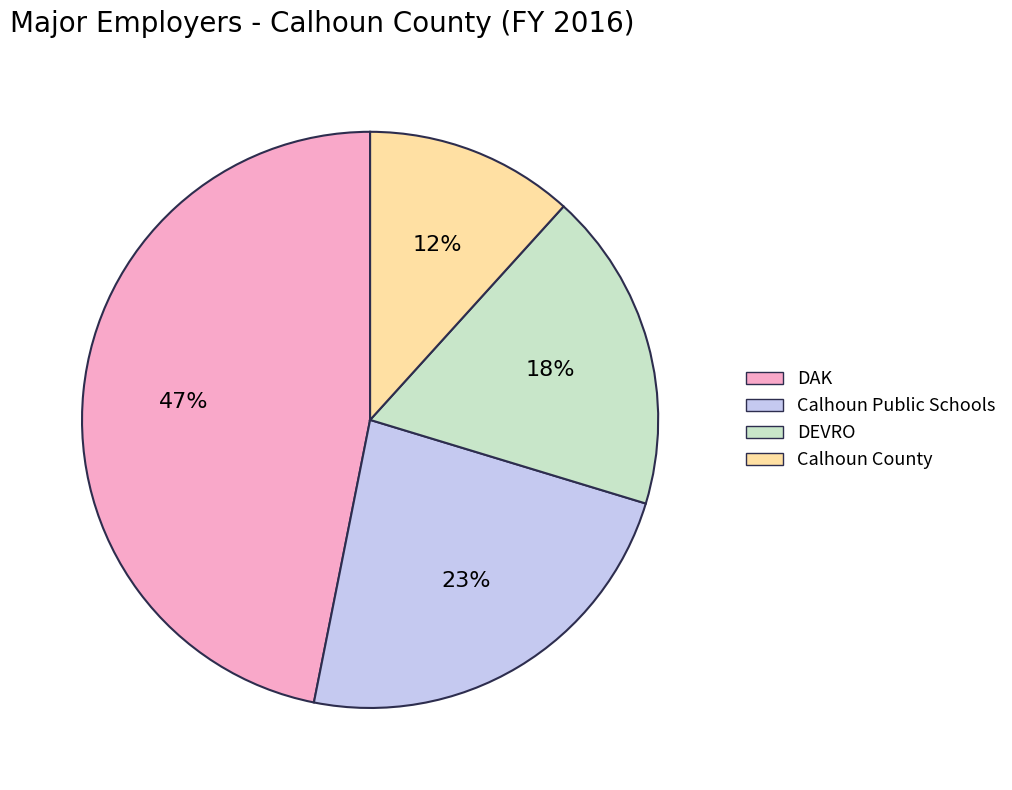

Combined, do Calhoun Public Schools and Calhoun County account for over 50%?

No